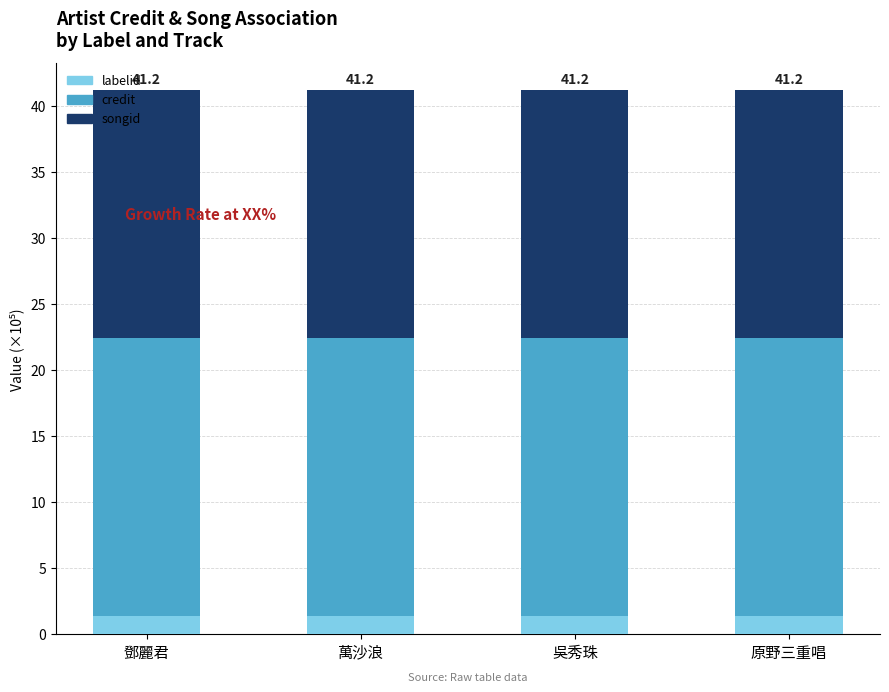

What is the maximum value for labelid?

1.4